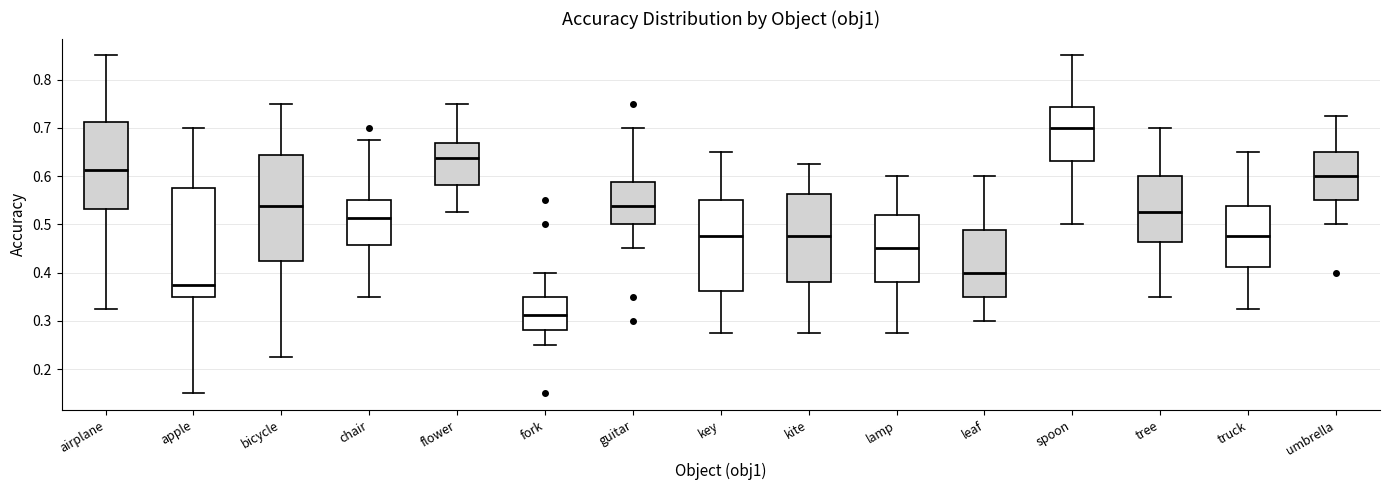

Reading left to right, read every box against the y-axis: the position of its median line, the range the box covers, and the ends of its whiskers. The values are not printed on the chart, so give them approximately, as read against the axis.

airplane: median 0.61, box 0.53 to 0.71, whiskers 0.33 to 0.85
apple: median 0.38, box 0.35 to 0.58, whiskers 0.15 to 0.70
bicycle: median 0.54, box 0.43 to 0.64, whiskers 0.23 to 0.75
chair: median 0.51, box 0.46 to 0.55, whiskers 0.35 to 0.68
flower: median 0.64, box 0.58 to 0.67, whiskers 0.53 to 0.75
fork: median 0.31, box 0.28 to 0.35, whiskers 0.25 to 0.40
guitar: median 0.54, box 0.50 to 0.59, whiskers 0.45 to 0.70
key: median 0.48, box 0.36 to 0.55, whiskers 0.28 to 0.65
kite: median 0.48, box 0.38 to 0.56, whiskers 0.28 to 0.63
lamp: median 0.45, box 0.38 to 0.52, whiskers 0.28 to 0.60
leaf: median 0.40, box 0.35 to 0.49, whiskers 0.30 to 0.60
spoon: median 0.70, box 0.63 to 0.74, whiskers 0.50 to 0.85
tree: median 0.53, box 0.46 to 0.60, whiskers 0.35 to 0.70
truck: median 0.48, box 0.41 to 0.54, whiskers 0.33 to 0.65
umbrella: median 0.60, box 0.55 to 0.65, whiskers 0.50 to 0.73